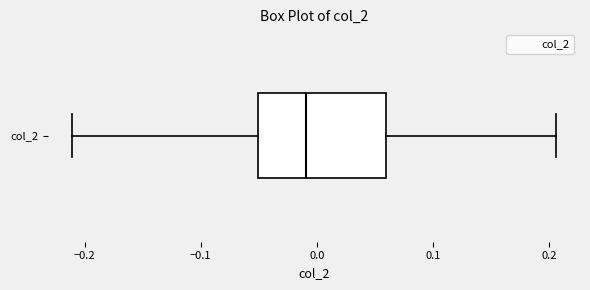

Transcribe this box plot: give where the median line is, the range the box spans, and where the two whiskers end, as read against the x-axis. The values are not printed on the chart, so give them approximately, as read against the axis.

median -0.01, box -0.05 to 0.06, whiskers -0.21 to 0.21